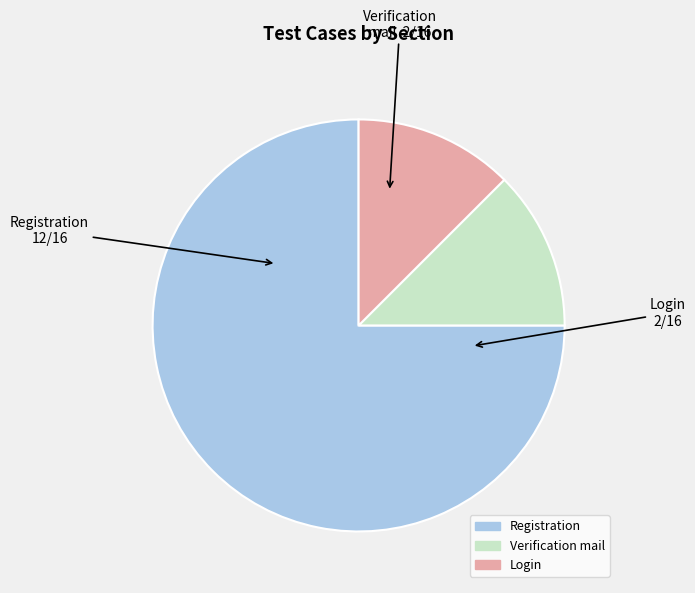

Is there any slice that represents more than half of the pie?

Yes